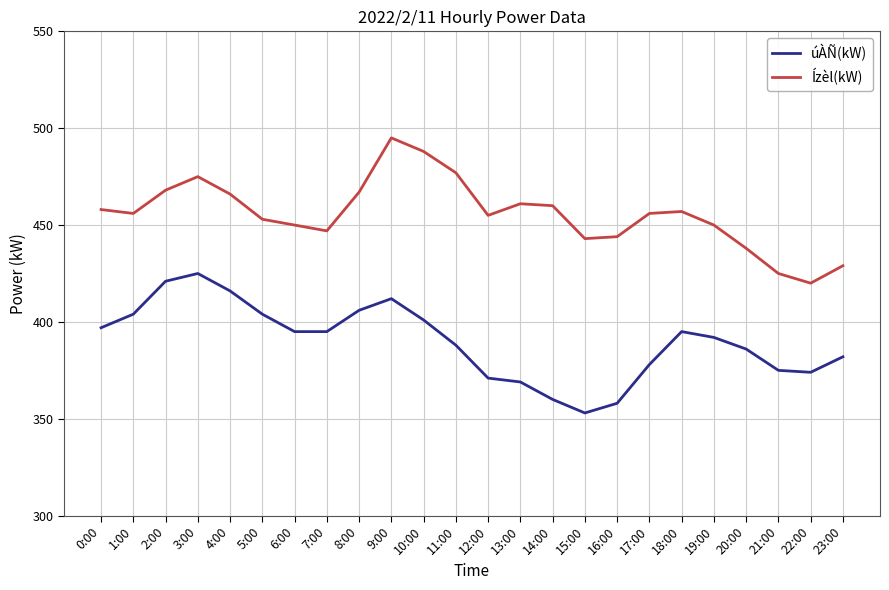

What is the average value of the Ízèl(kW) series?

456